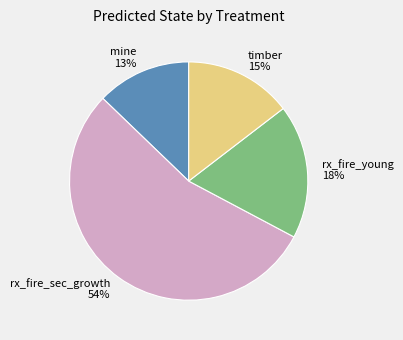

Count the number of slices in the pie.

4